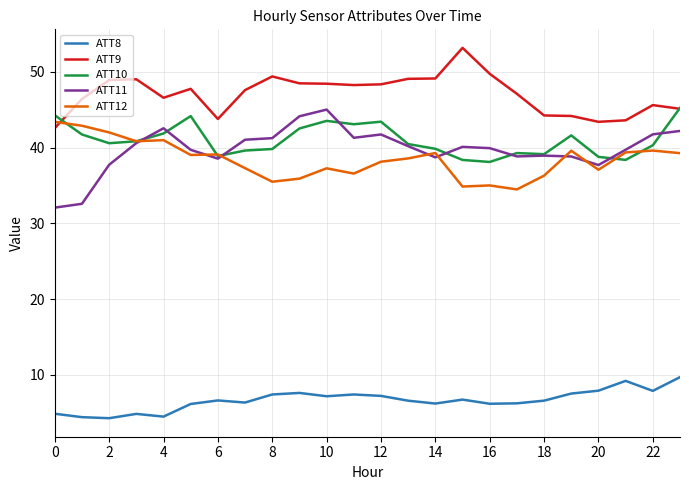

Which series has the largest total across all categories?

ATT9